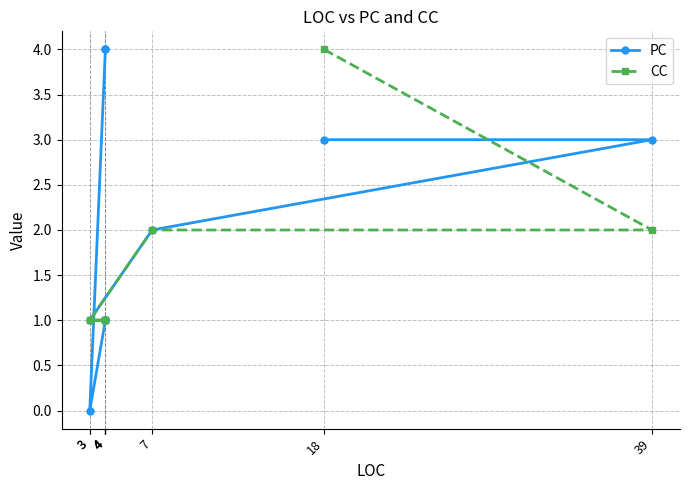

Reading left to right, transcribe all the data shown in this chart.

PC: 3	3	2	1	1	1	0	4	4
CC: 4	2	2	1	1	1	1	1	1